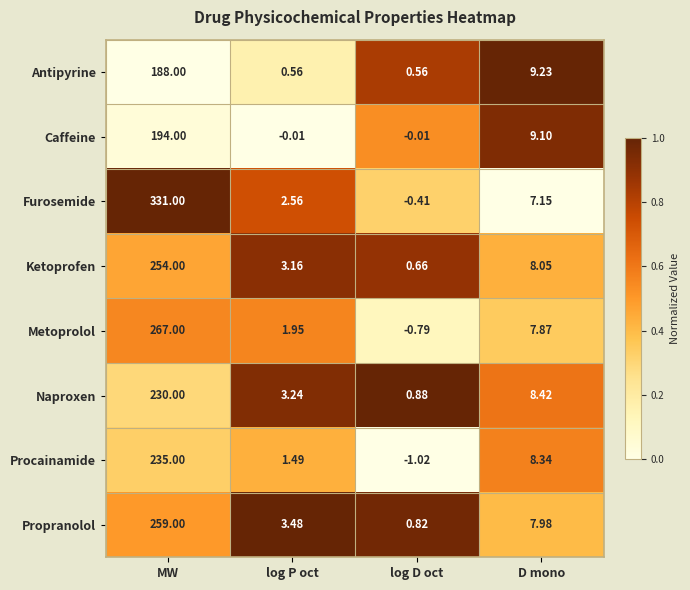

At which label does Procainamide first exceed 8?

MW